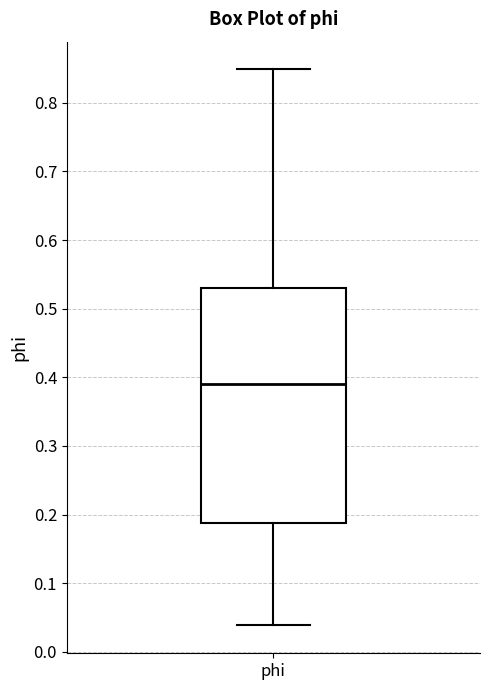

Read this box plot against the y-axis: the position of the median line, the range covered by the box, and the ends of both whiskers. The values are not printed on the chart, so give them approximately, as read against the axis.

median 0.39, box 0.19 to 0.53, whiskers 0.04 to 0.85